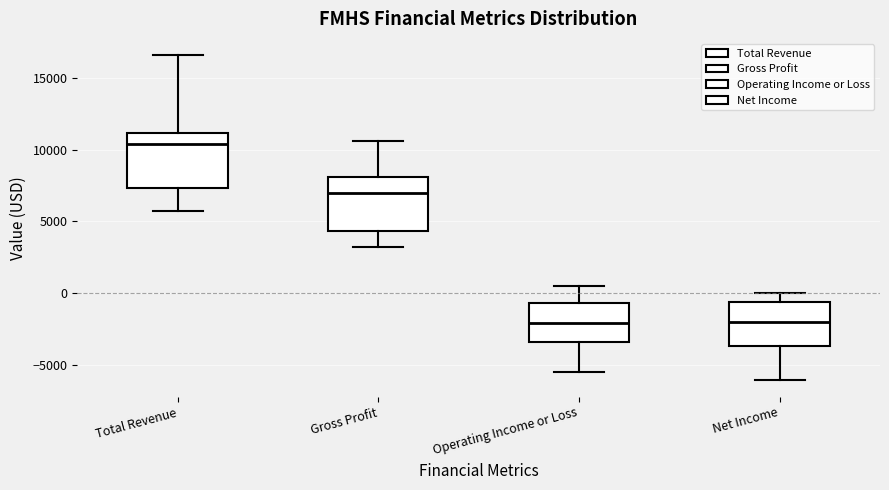

Reading left to right, read every box against the y-axis: the position of its median line, the range the box covers, and the ends of its whiskers. The values are not printed on the chart, so give them approximately, as read against the axis.

Total Revenue: median 10500, box 7500 to 11000, whiskers 5500 to 16500
Gross Profit: median 7000, box 4500 to 8000, whiskers 3000 to 10500
Operating Income or Loss: median -2000, box -3500 to -500, whiskers -5500 to 500
Net Income: median -2000, box -3500 to -500, whiskers -6000 to 0